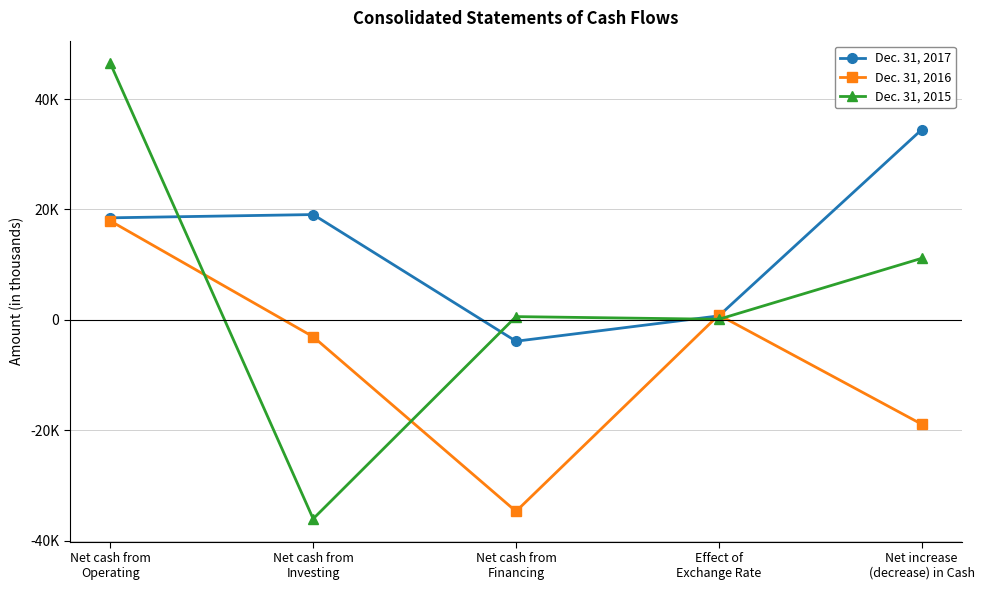

Rank the categories by Dec. 31, 2017 value from lowest to highest.

Net cash from
Financing, Effect of
Exchange Rate, Net cash from
Operating, Net cash from
Investing, Net increase
(decrease) in Cash